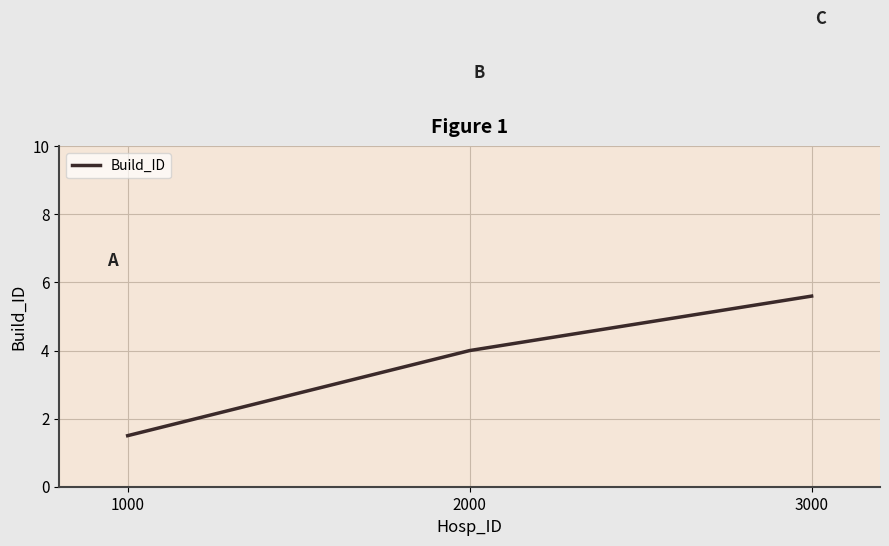

The value at 3000 is 5.6. True or false?

True